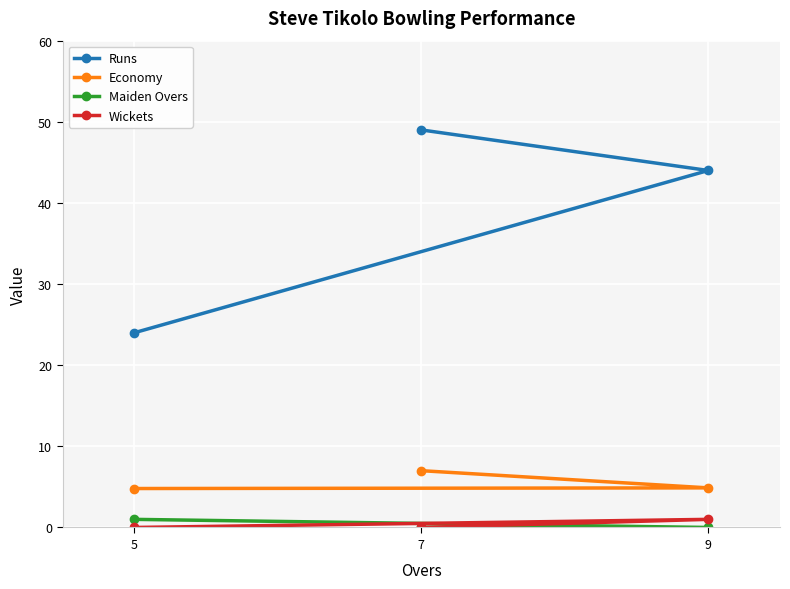

What is the value of the Runs point at the 2nd from the left?

49.0